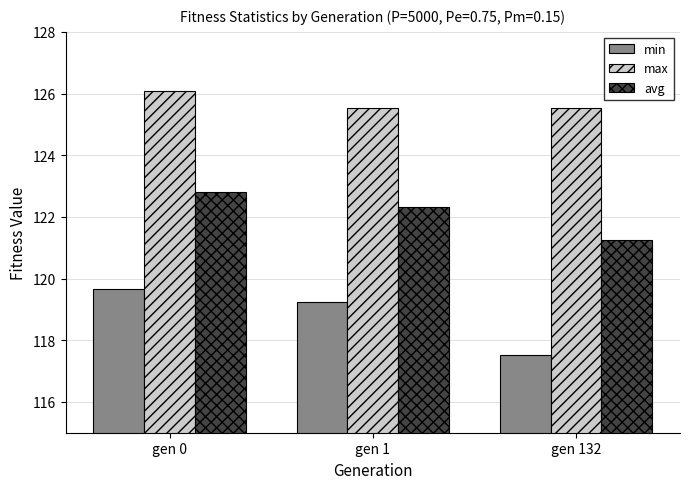

List the series in order of their peak value, highest first.

max, avg, min